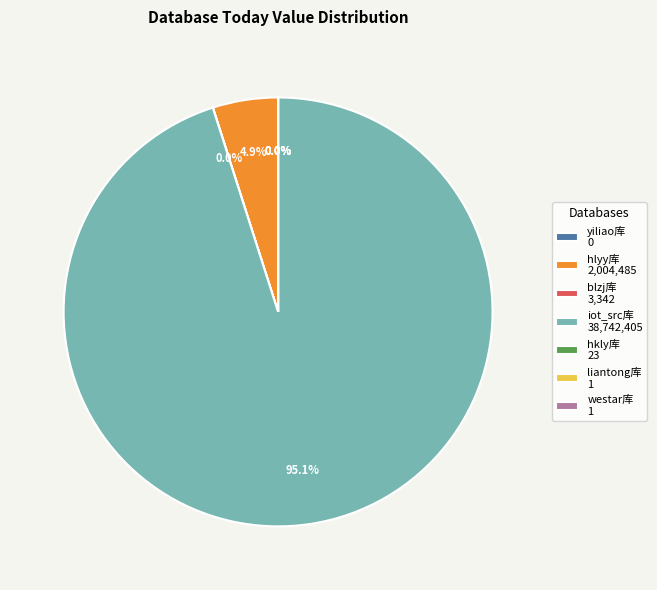

Count the number of slices in the pie.

7